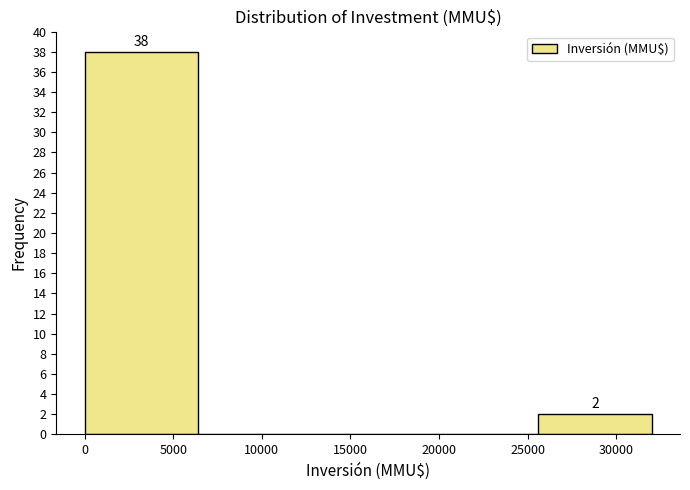

Which range on the x-axis has the tallest bar?

0 to 6400